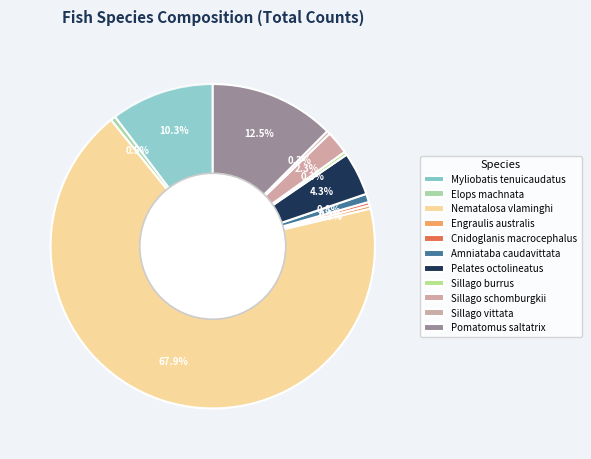

Is there a majority slice in this chart?

Yes